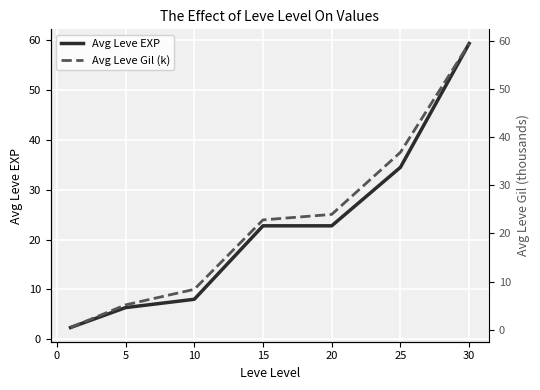

How many data points does each series have?

7